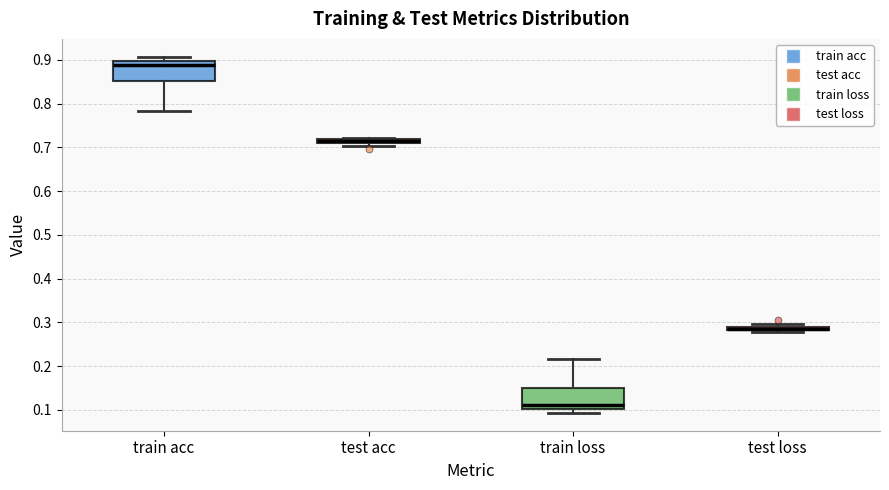

Which box has the lowest median line?

train loss